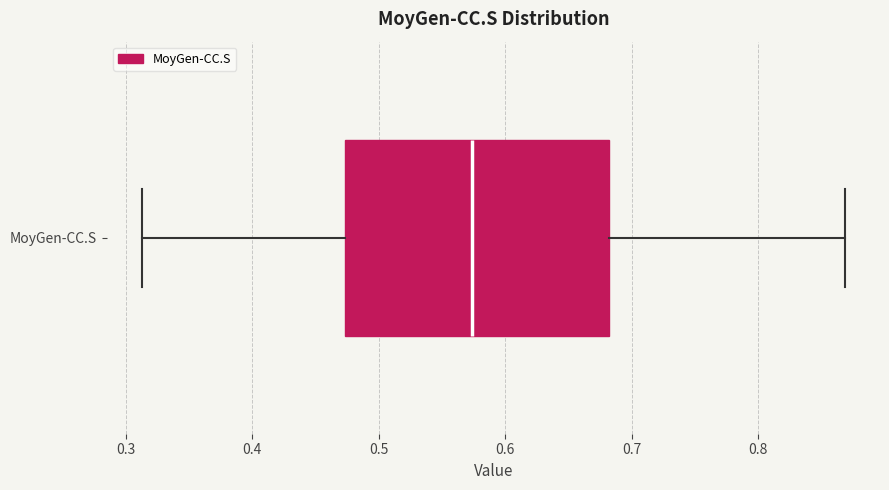

Read this box plot against the x-axis: the position of the median line, the range covered by the box, and the ends of both whiskers. The values are not printed on the chart, so give them approximately, as read against the axis.

median 0.57, box 0.47 to 0.68, whiskers 0.31 to 0.87